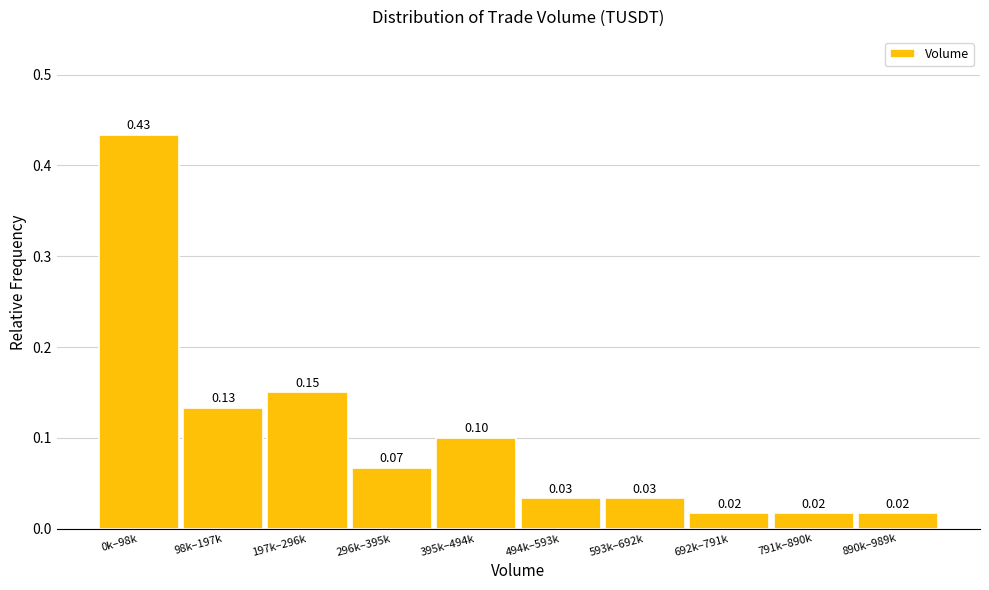

Which has a higher value, 395k–494k or 197k–296k?

197k–296k